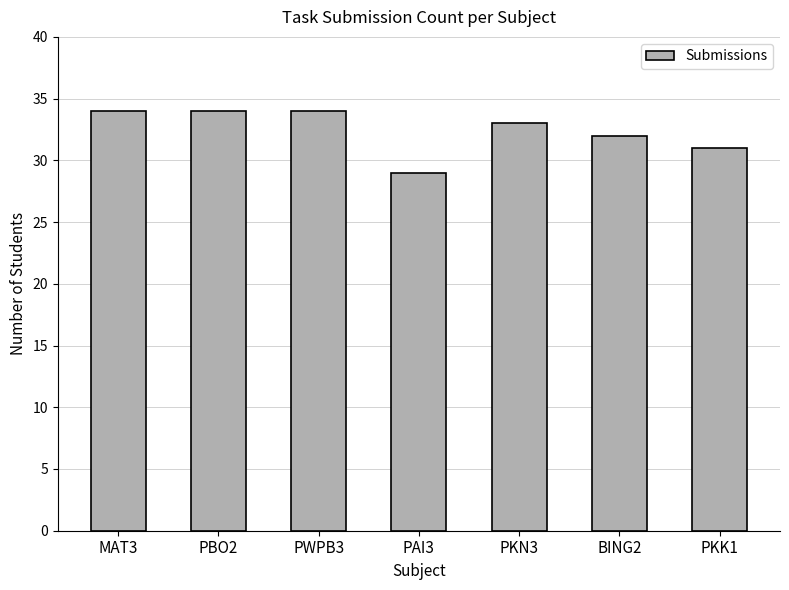

What is the ratio of the value at BING2 to the value at PKK1?

1.0